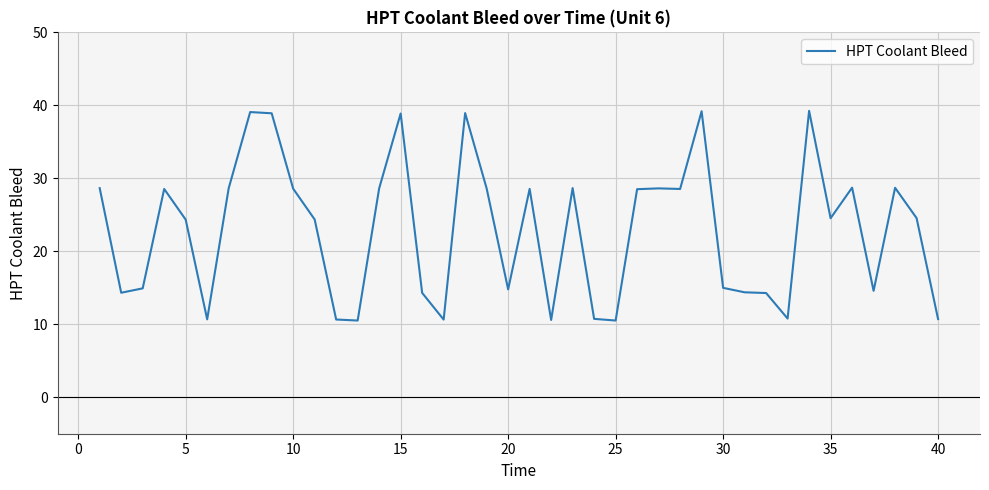

What is the difference between the maximum and minimum values?

28.7